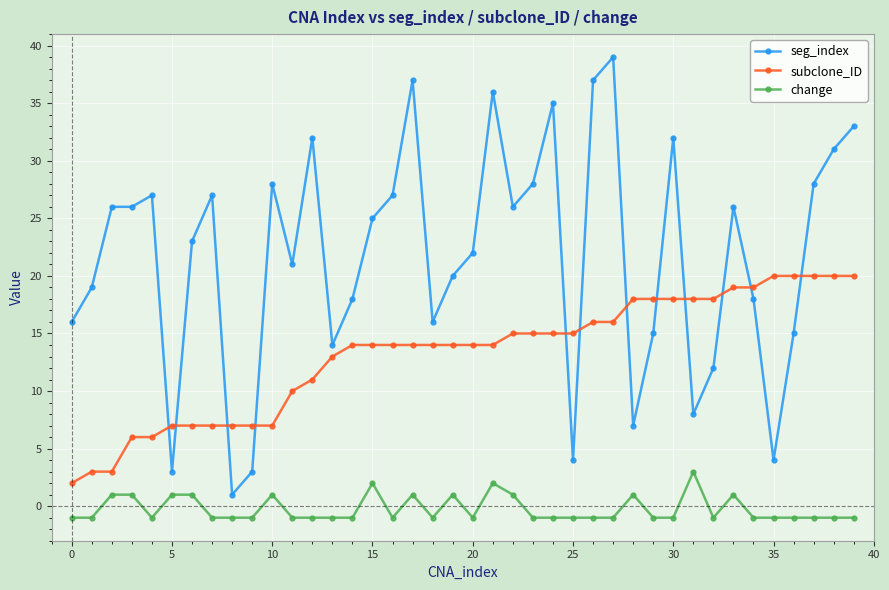

Count the number of data series in this chart.

3